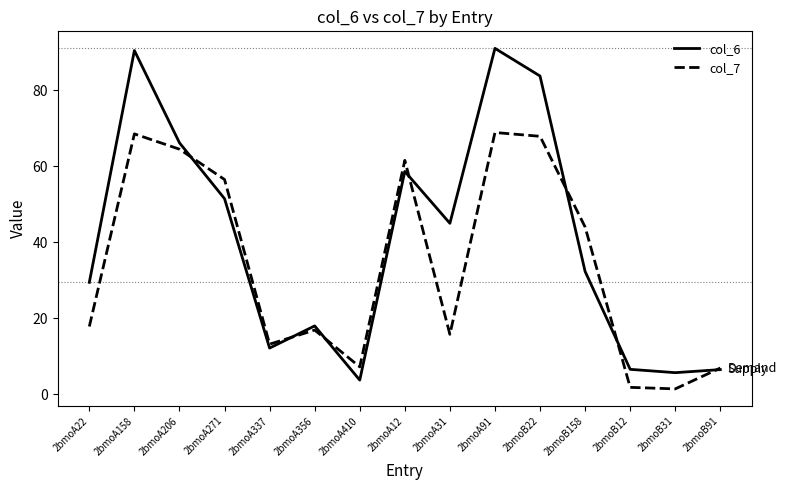

True or false: col_7 has a value of 10.1 at 2bmoA31.

False